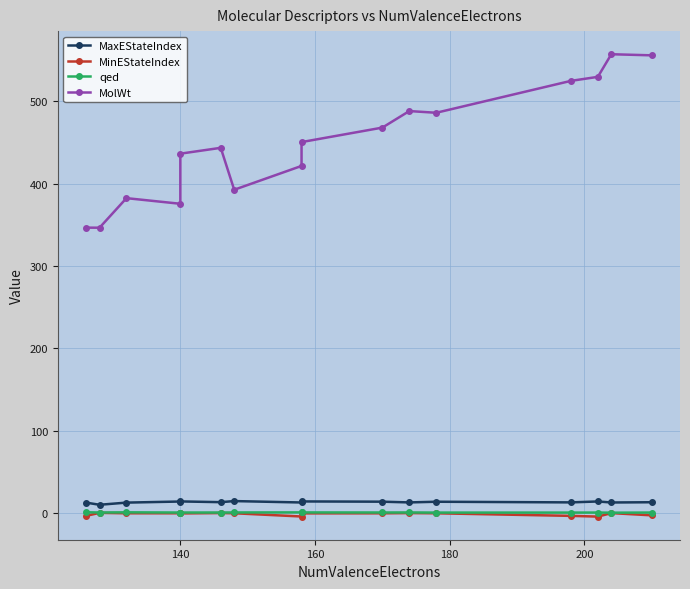

The value of MolWt at 12 is 822.8. True or false?

False